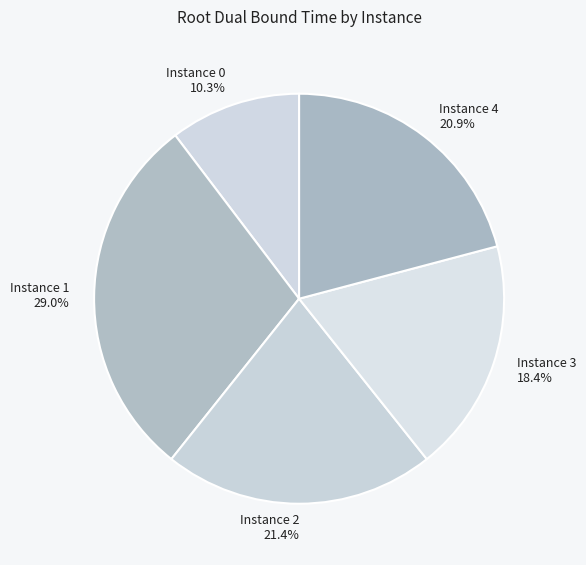

Is there a majority slice in this chart?

No